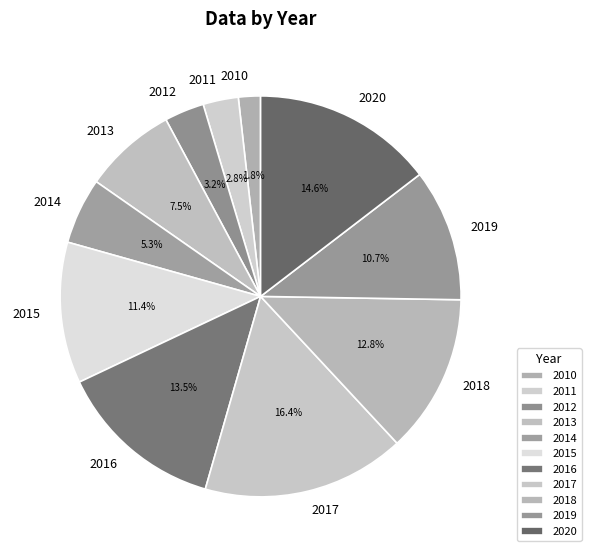

What is the total percentage of 2010 and 2015?

13.2%